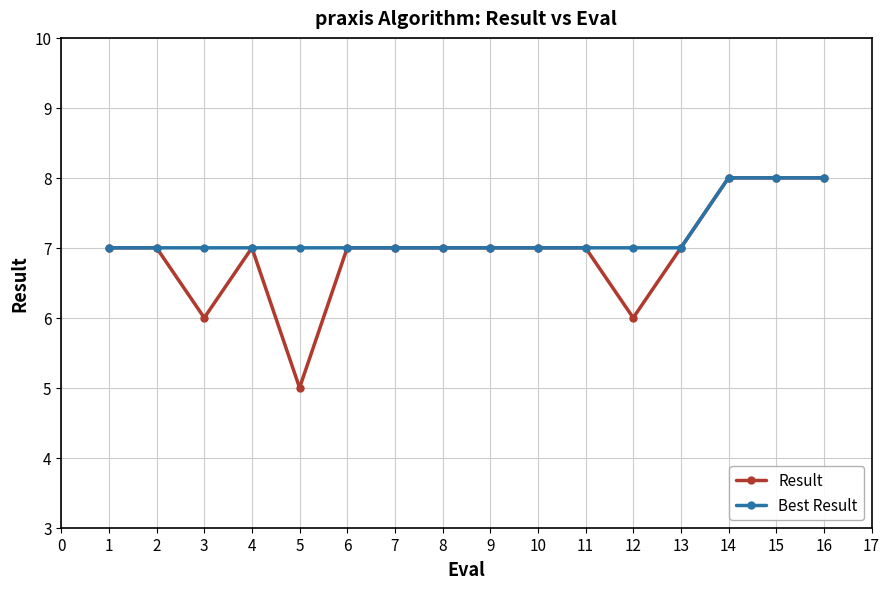

Which category has the lowest value across all series?

5